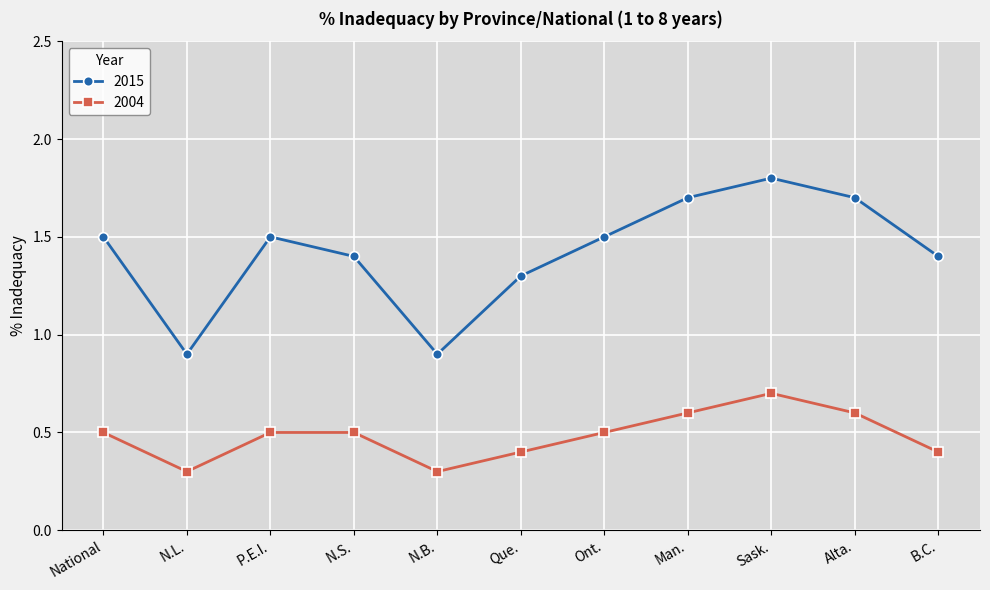

How many 2015 values are between 1 and 2?

9